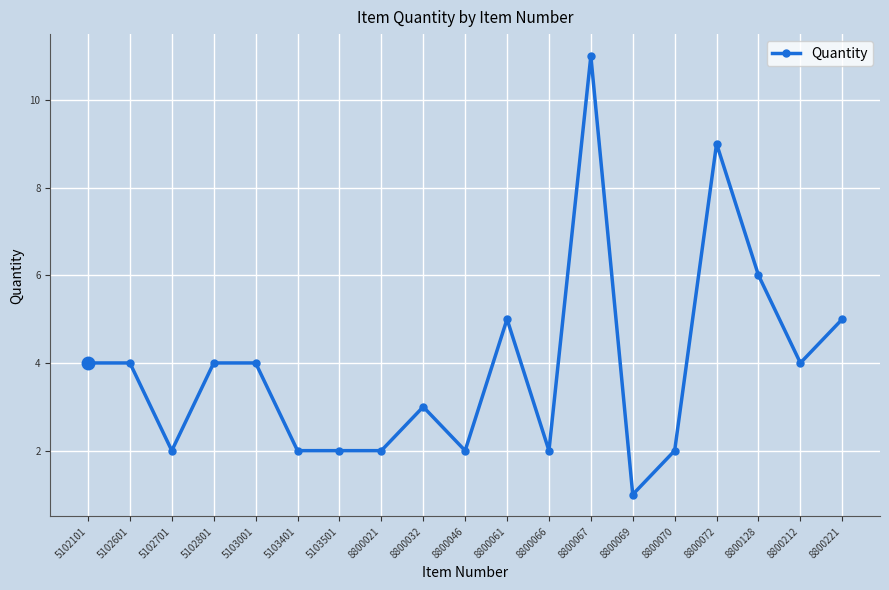

True or false: the data shows 6 at 8800212.

False